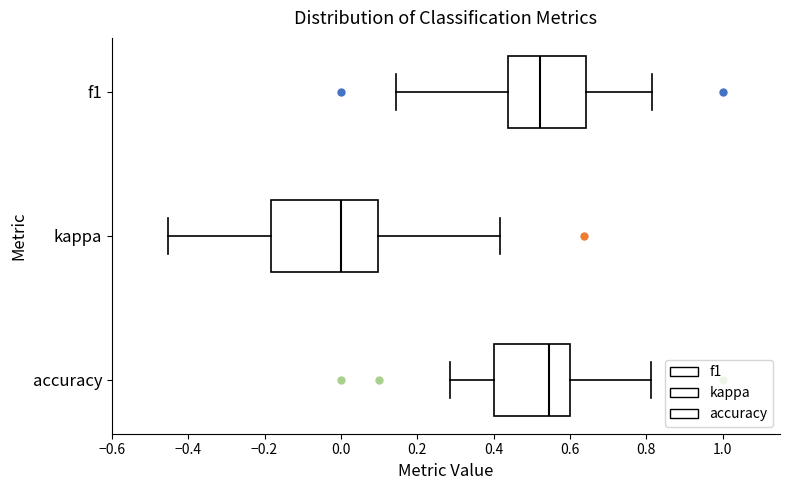

Reading bottom to top, read every box against the x-axis: the position of its median line, the range the box covers, and the ends of its whiskers. The values are not printed on the chart, so give them approximately, as read against the axis.

accuracy: median 0.54, box 0.40 to 0.60, whiskers 0.28 to 0.82
kappa: median 0.00, box -0.18 to 0.10, whiskers -0.46 to 0.42
f1: median 0.52, box 0.44 to 0.64, whiskers 0.14 to 0.82